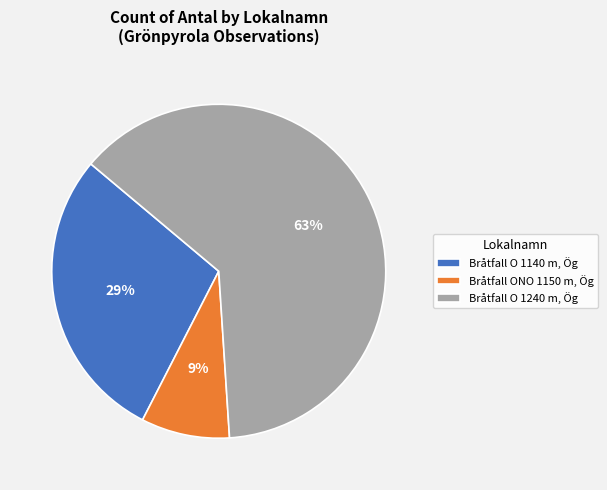

To the nearest percent, what is the combined percentage of Bråtfall O 1140 m, Ög and Bråtfall O 1240 m, Ög?

91%